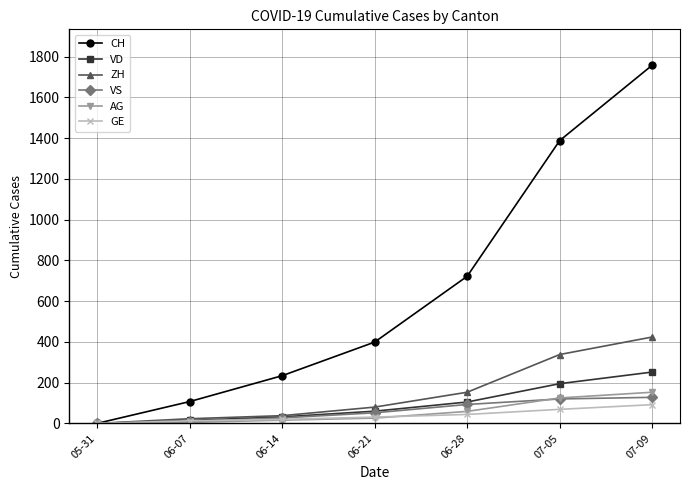

Count the number of data series in this chart.

6